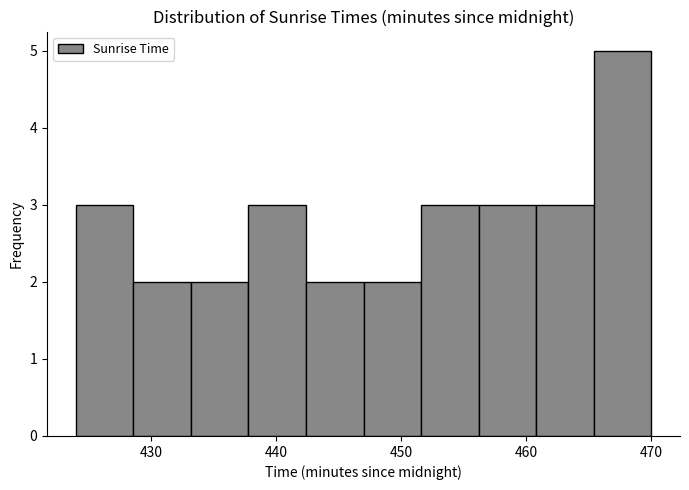

What is the height of the bar covering 428.6 to 433.2 on the x-axis? Neither the bar edges nor the heights are printed on the chart, so give them approximately, as read against the axes.

2